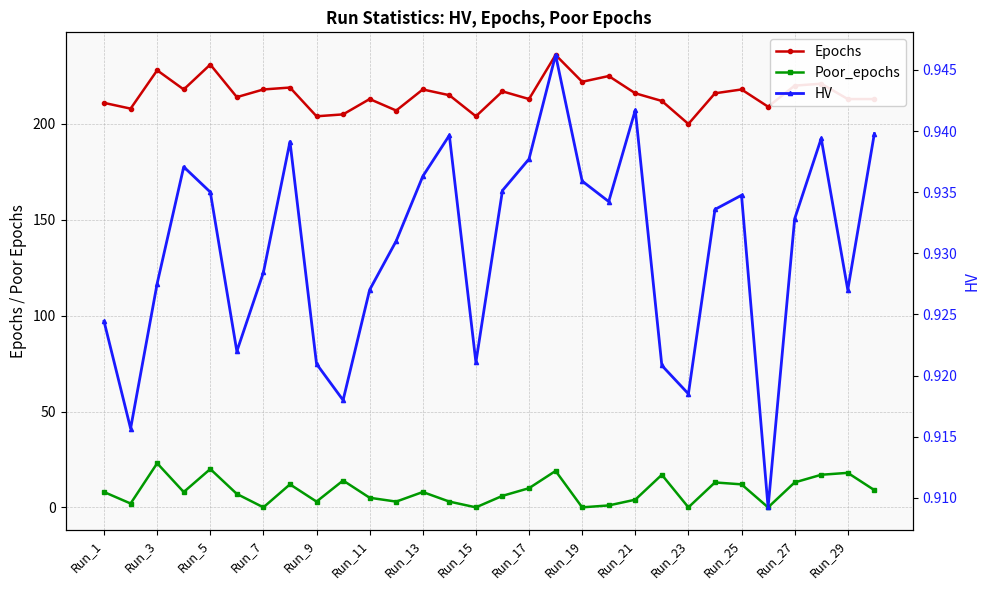

Count the number of data series in this chart.

3